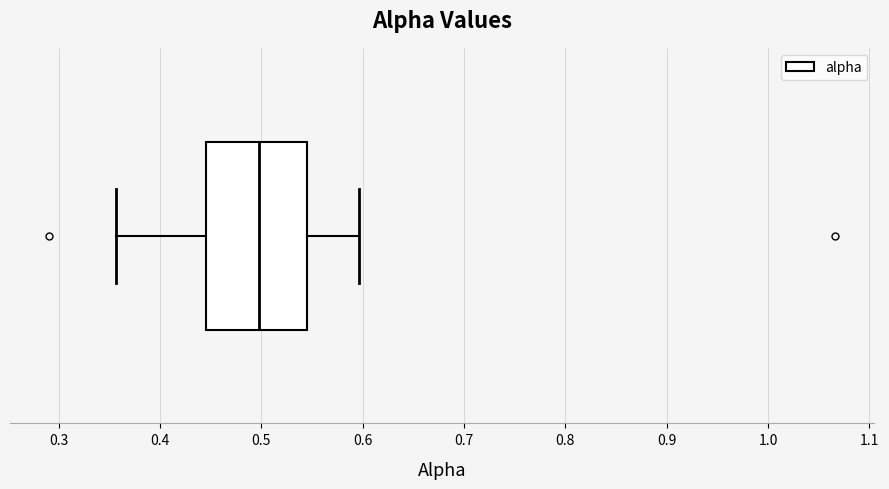

Where is the right edge of the box on the x-axis? The values are not printed on the chart, so give them approximately, as read against the axis.

0.55